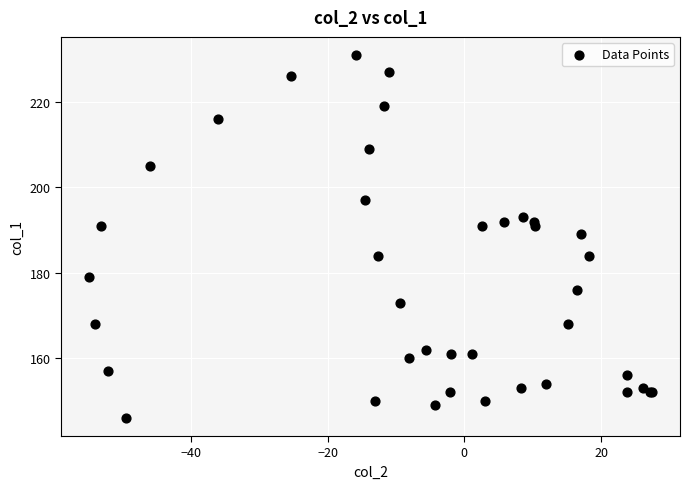

What Y value in the scatter plot is closest to 188?

189